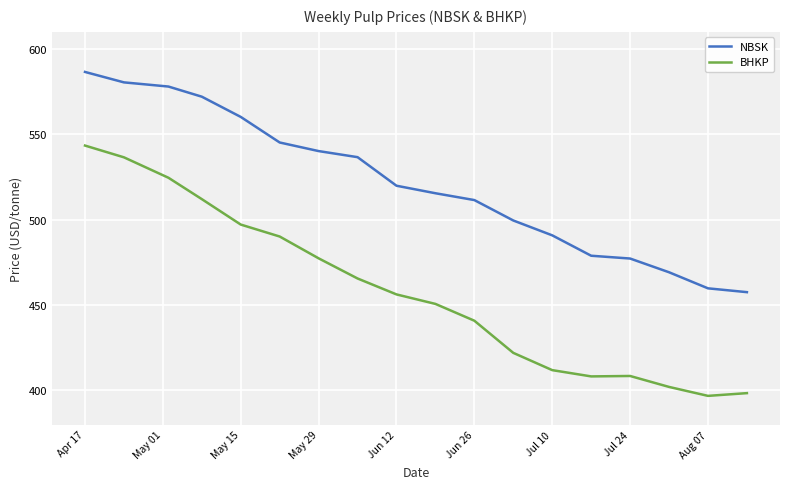

Which series has the largest total across all categories?

NBSK